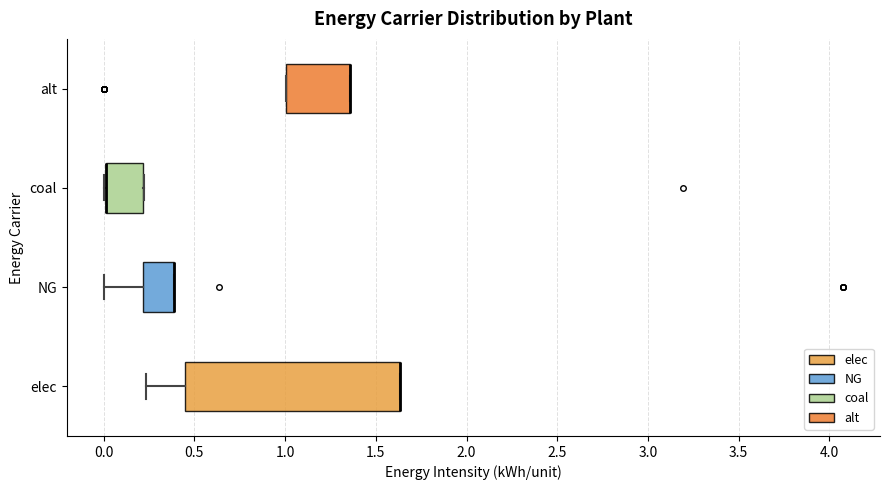

Reading bottom to top, transcribe this box plot: for each box, give where its median line is, the range the box spans, and where its two whiskers end, as read against the x-axis. The values are not printed on the chart, so give them approximately, as read against the axis.

elec: median 1.65 (drawn on the box's right edge), box 0.45 to 1.65, whiskers 0.25 to 1.65
NG: median 0.40 (drawn on the box's right edge), box 0.20 to 0.40, whiskers 0.00 to 0.40
coal: median 0.00 (drawn on the box's left edge), box 0.00 to 0.20, whiskers 0.00 (just left of the box's left edge) to 0.20
alt: median 1.35 (drawn on the box's right edge), box 1.00 to 1.35, whiskers 1.00 to 1.35